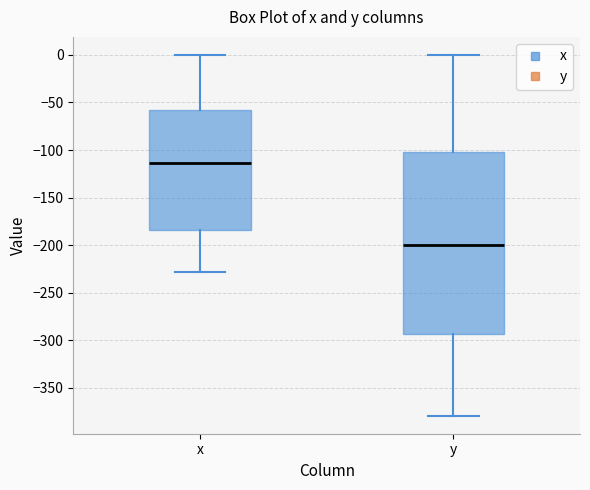

Which box has the highest median line?

x